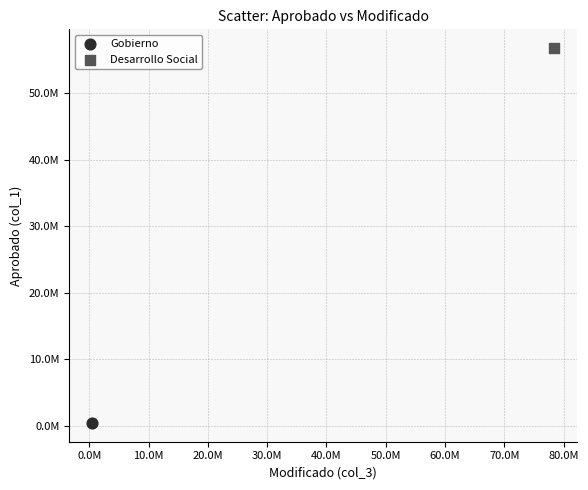

What are all the series names shown in the legend?

Gobierno, Desarrollo Social